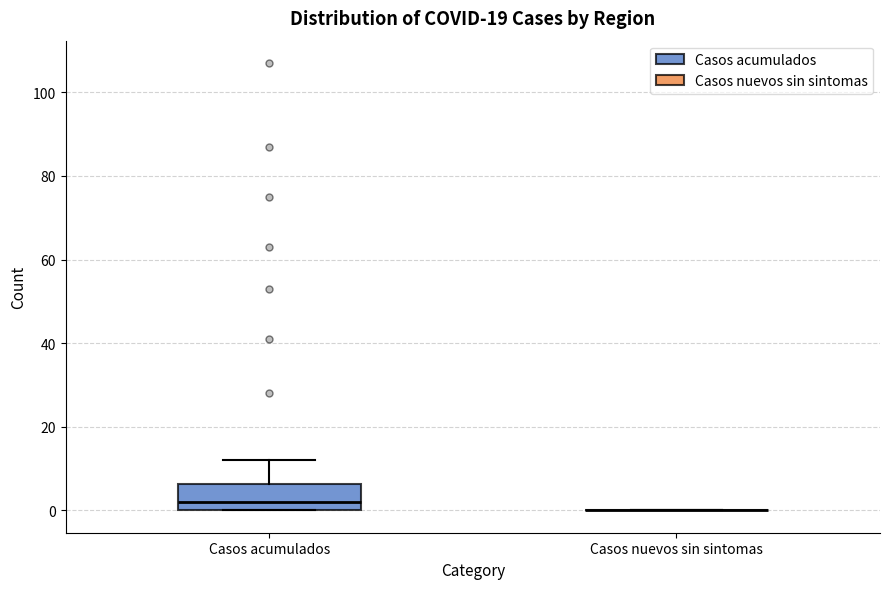

Reading left to right, read every box against the y-axis: the position of its median line, the range the box covers, and the ends of its whiskers. The values are not printed on the chart, so give them approximately, as read against the axis.

Casos acumulados: median 2, box 0 to 6, whiskers 0 to 12
Casos nuevos sin sintomas: box collapsed to a line at 0, whiskers 0 to 0